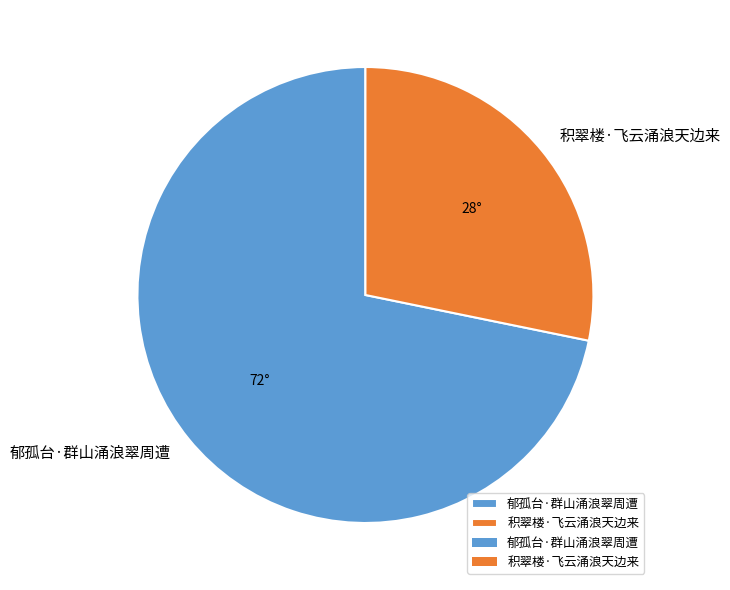

Approximately how many times larger is the value at 积翠楼·飞云涌浪天边来 compared to 郁孤台·群山涌浪翠周遭?

0.4